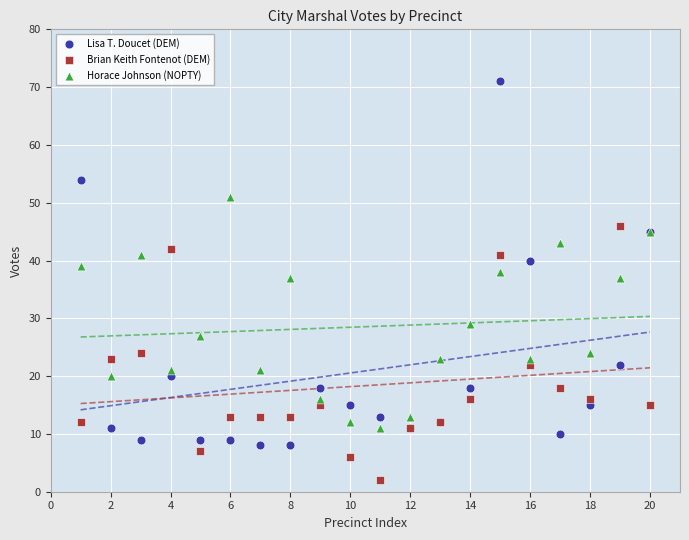

Which series contains the lowest Y value?

Brian Keith Fontenot (DEM)